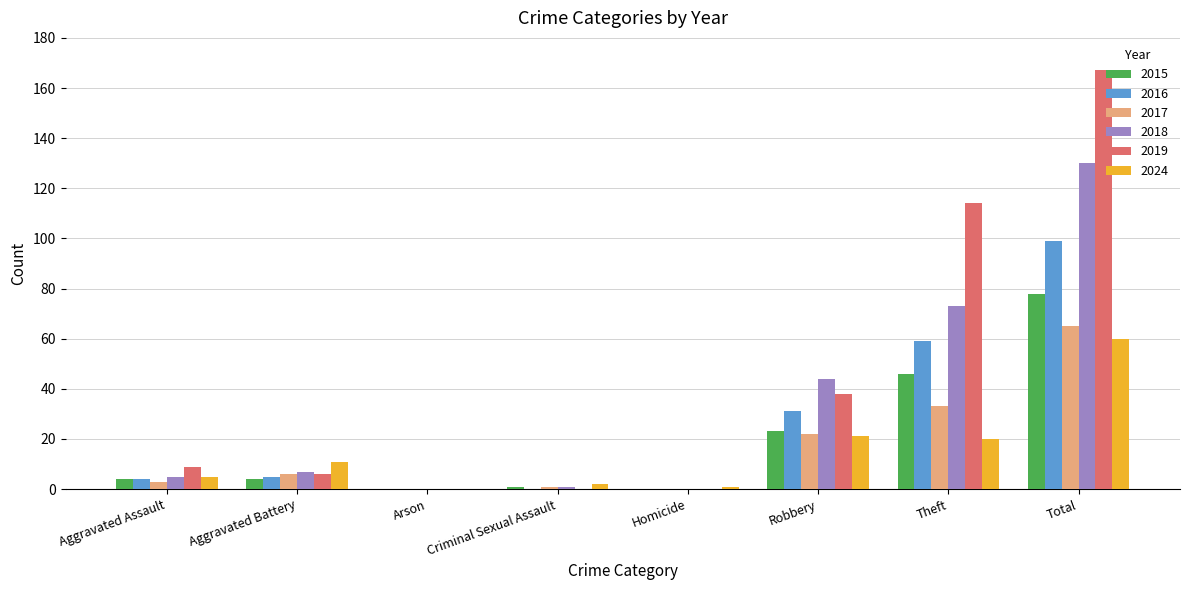

Reading left to right, transcribe all the data shown in this chart.

2015: Aggravated Assault=4	Aggravated Battery=4	Arson=0	Criminal Sexual Assault=1	Homicide=0	Robbery=23	Theft=46	Total=78
2016: Aggravated Assault=4	Aggravated Battery=5	Arson=0	Criminal Sexual Assault=0	Homicide=0	Robbery=31	Theft=59	Total=99
2017: Aggravated Assault=3	Aggravated Battery=6	Arson=0	Criminal Sexual Assault=1	Homicide=0	Robbery=22	Theft=33	Total=65
2018: Aggravated Assault=5	Aggravated Battery=7	Arson=0	Criminal Sexual Assault=1	Homicide=0	Robbery=44	Theft=73	Total=130
2019: Aggravated Assault=9	Aggravated Battery=6	Arson=0	Criminal Sexual Assault=0	Homicide=0	Robbery=38	Theft=114	Total=167
2024: Aggravated Assault=5	Aggravated Battery=11	Arson=0	Criminal Sexual Assault=2	Homicide=1	Robbery=21	Theft=20	Total=60